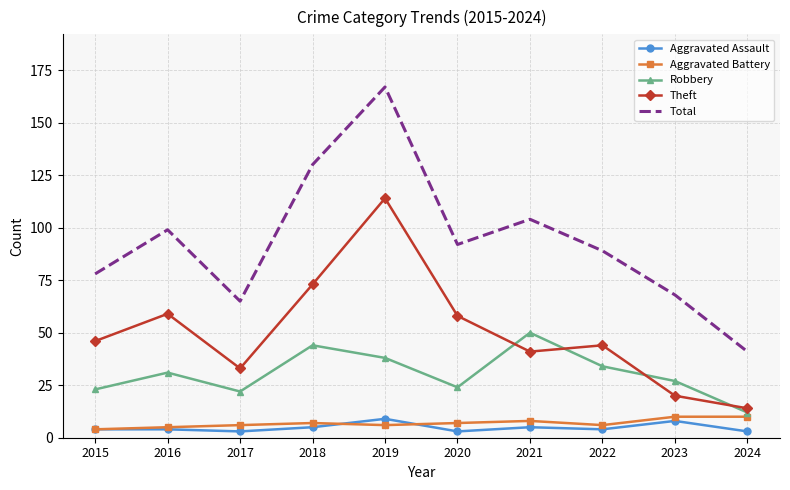

True or false: Total has a value of 15 at 2024.

False